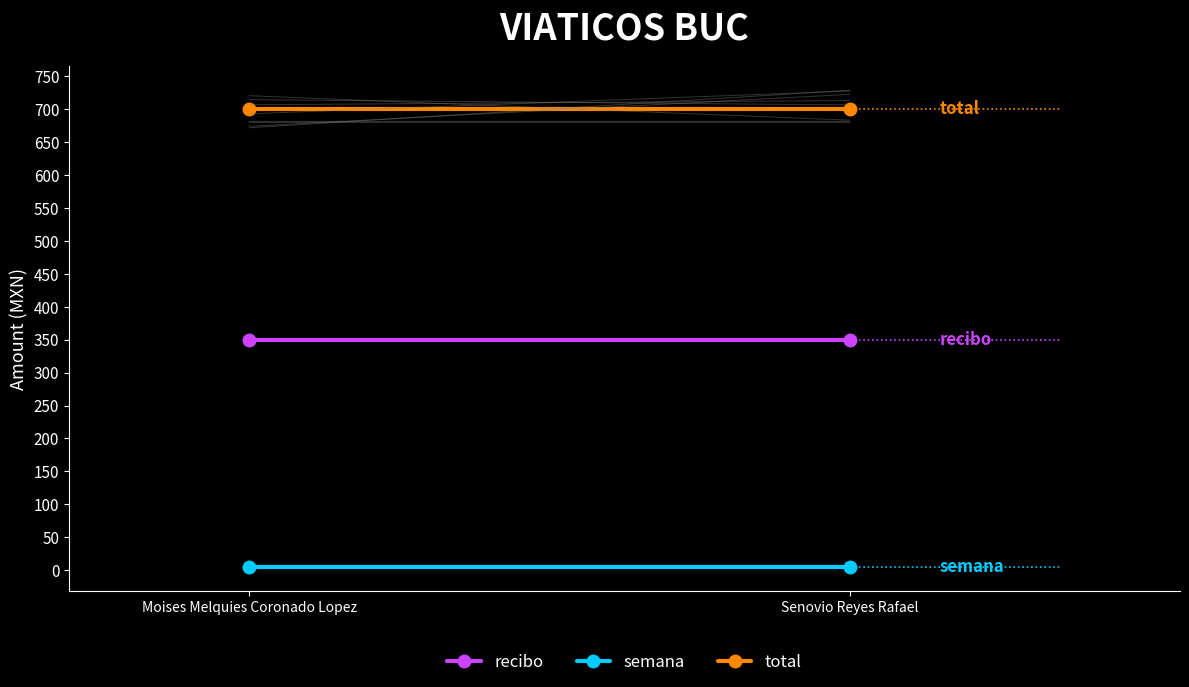

Read the total value at Senovio Reyes Rafael.

700